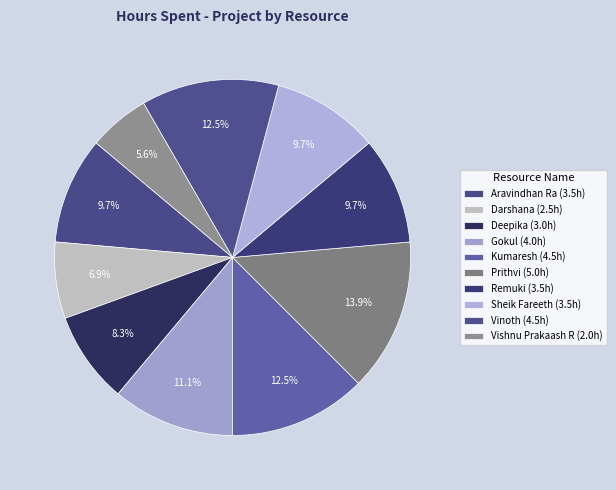

Is Vishnu Prakaash R the majority of the pie?

No